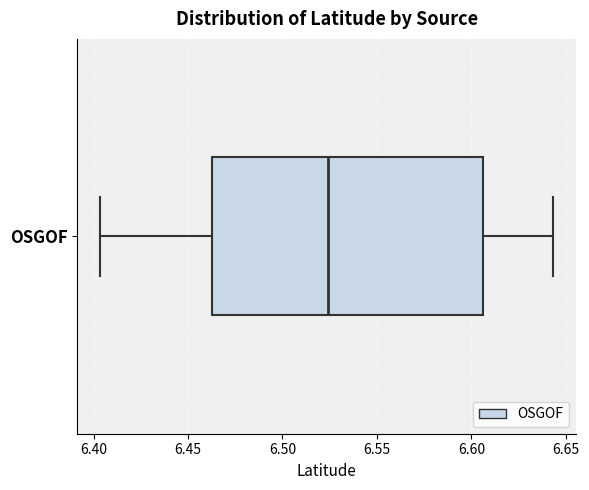

Read this box plot against the x-axis: the position of the median line, the range covered by the box, and the ends of both whiskers. The values are not printed on the chart, so give them approximately, as read against the axis.

median 6.525, box 6.465 to 6.605, whiskers 6.405 to 6.645